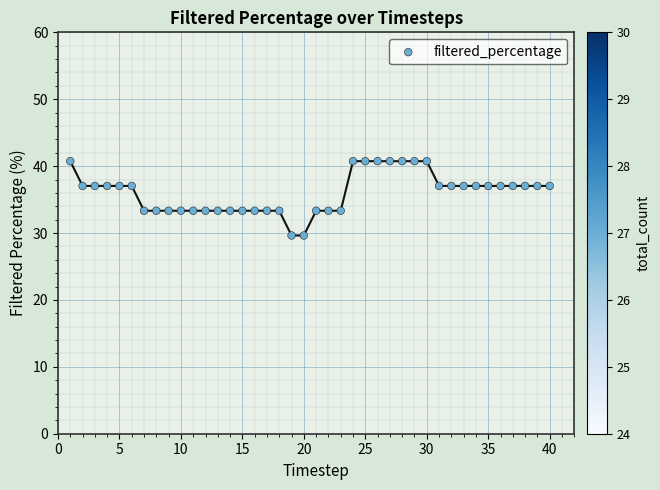

What is the range of Y values (max minus min)?

11.1